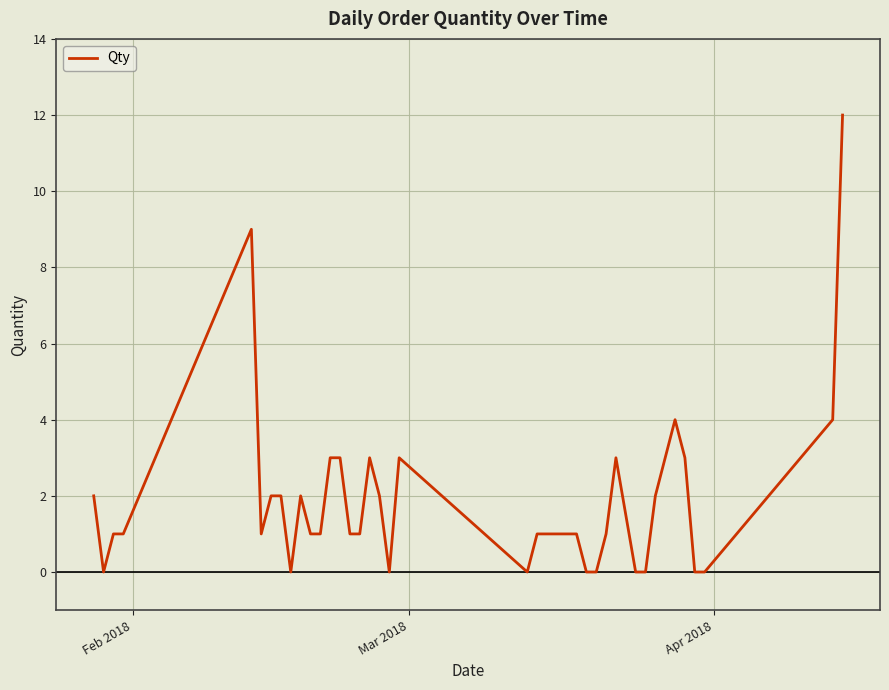

Does the chart display data point markers on the line(s)?

No